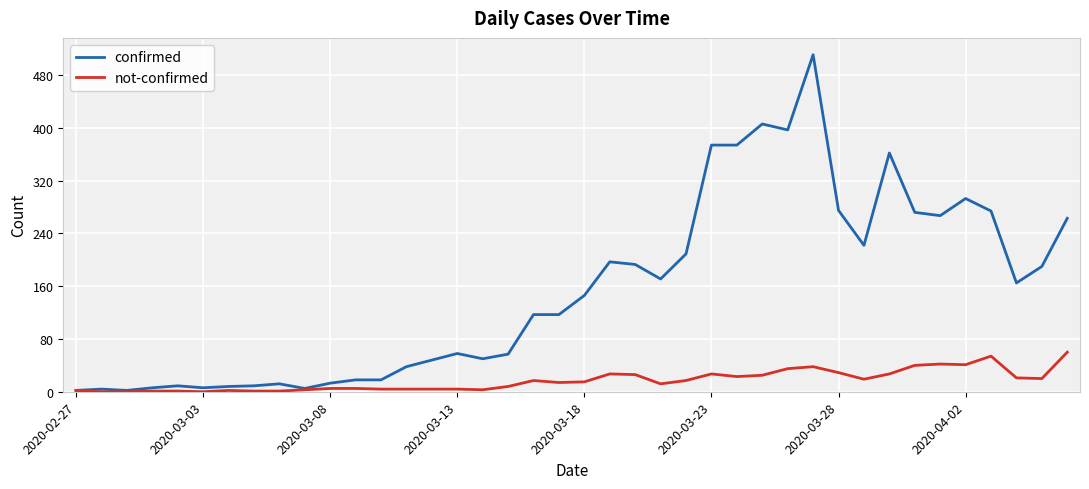

Does the chart have visible grid lines?

Yes